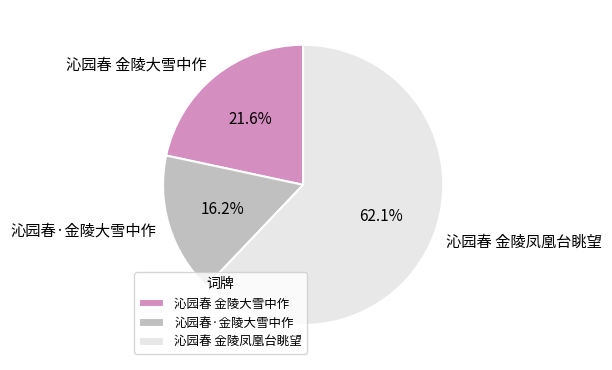

To the nearest percent, what is the difference between the 沁园春·金陵大雪中作 and 沁园春 金陵大雪中作 slice percentages?

5%